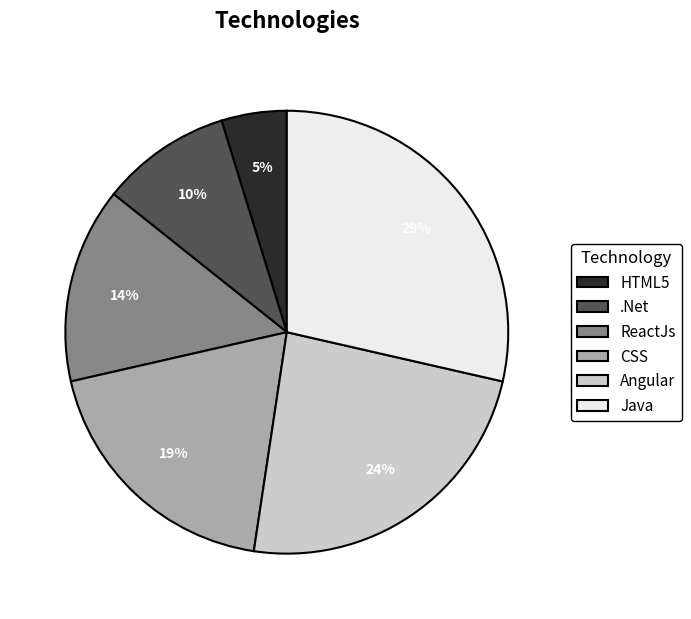

Is HTML5 the majority of the pie?

No